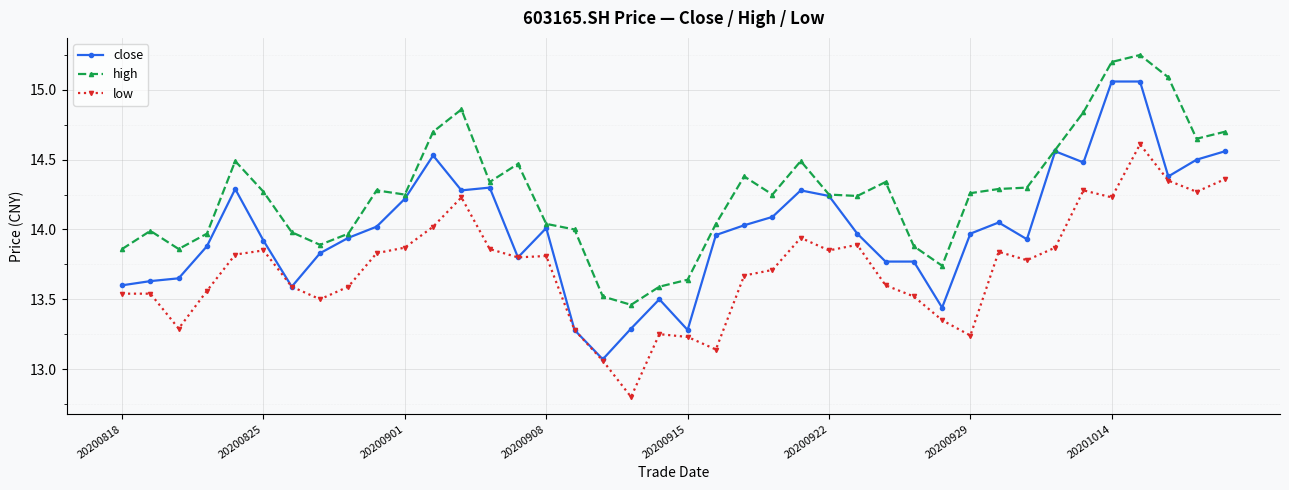

True or false: close has more than 2 points higher than both neighbors.

True